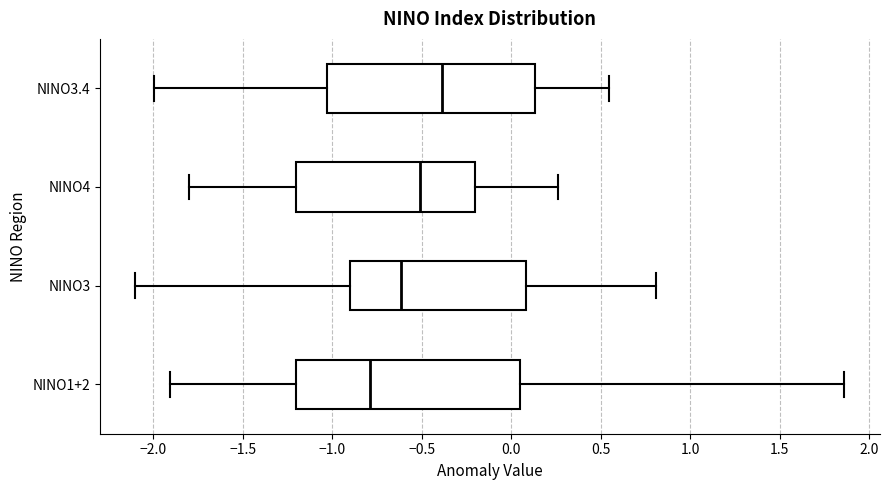

Which box's median line is the furthest to the right?

NINO3.4